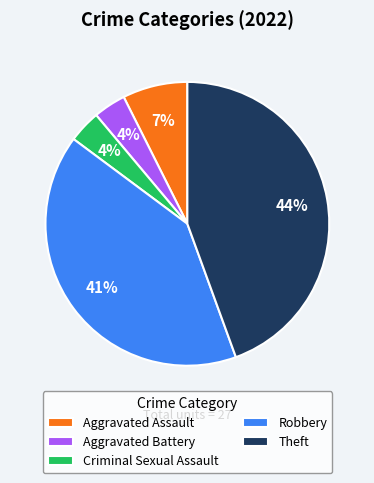

The Criminal Sexual Assault slice represents 16% of the pie. True or false?

False